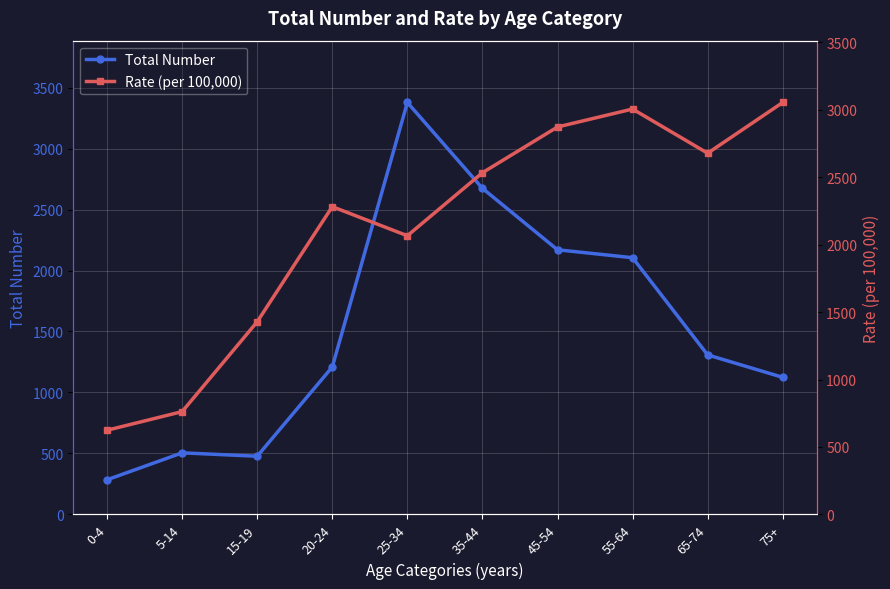

What is the value of the Rate (per 100,000) point at the 7th from the left?

2873.2